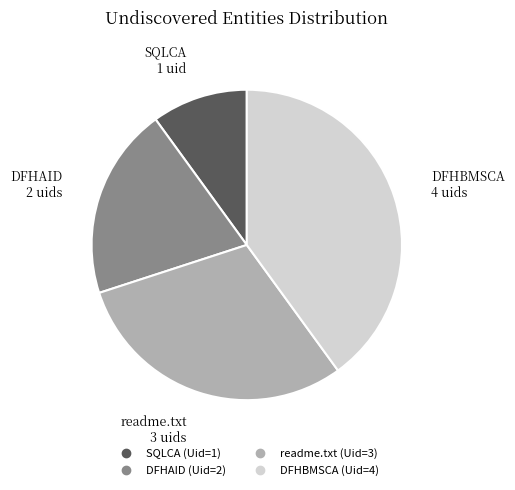

Between readme.txt and SQLCA, which is larger?

readme.txt